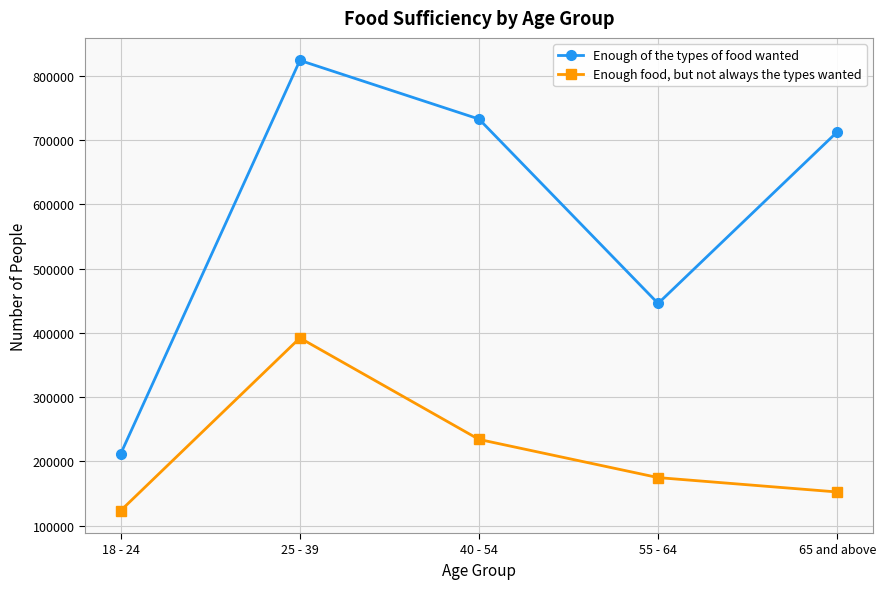

In Enough of the types of food wanted, how many points are higher than both neighbors (excluding endpoints)?

1